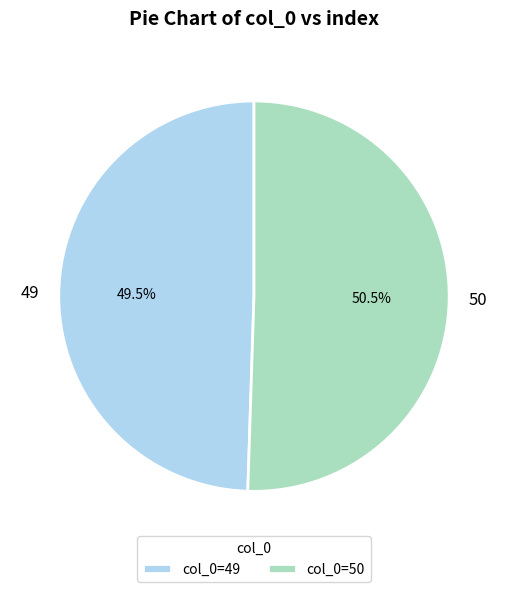

What is the ratio of the value at 50 to the value at 49?

1.0